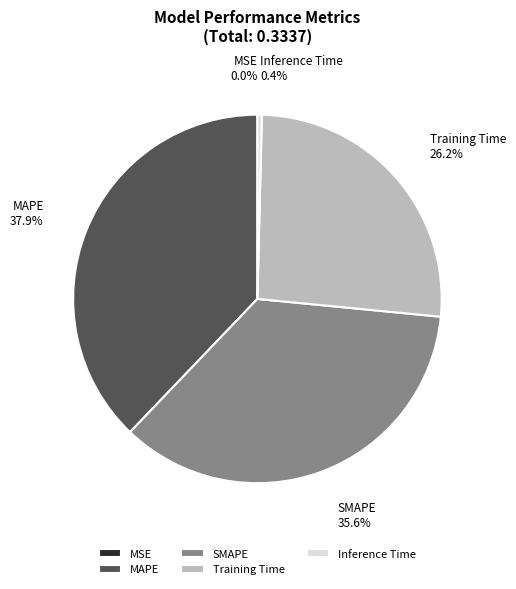

Which slice is the largest?

MAPE